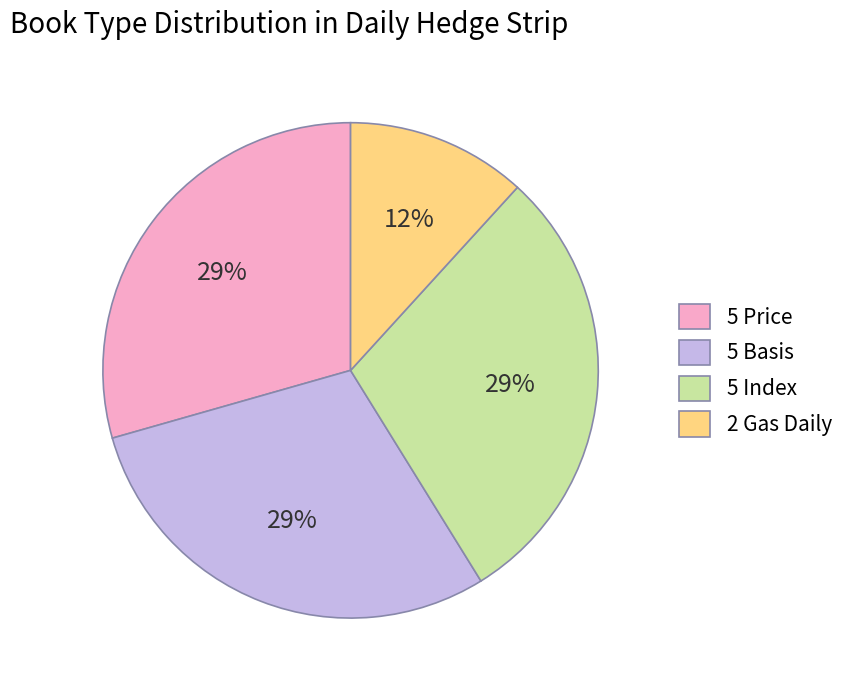

Is there any slice that represents more than half of the pie?

No